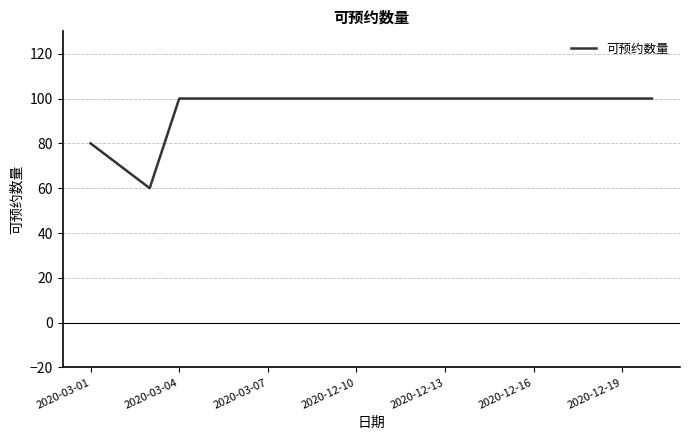

What is the smallest value displayed?

60